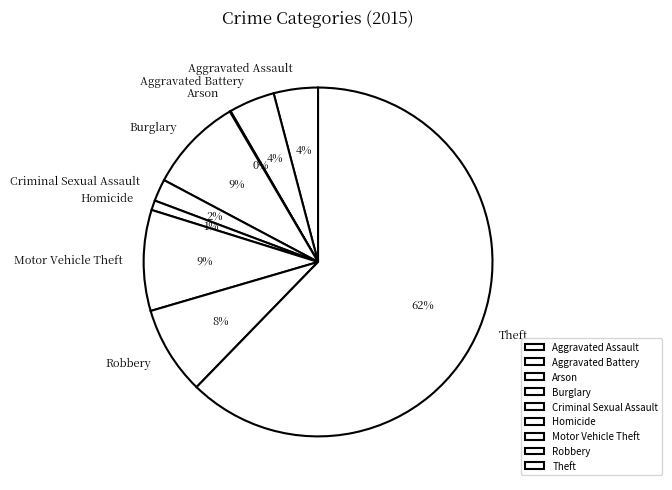

To the nearest percent, what is the combined percentage of Burglary and Motor Vehicle Theft?

18%